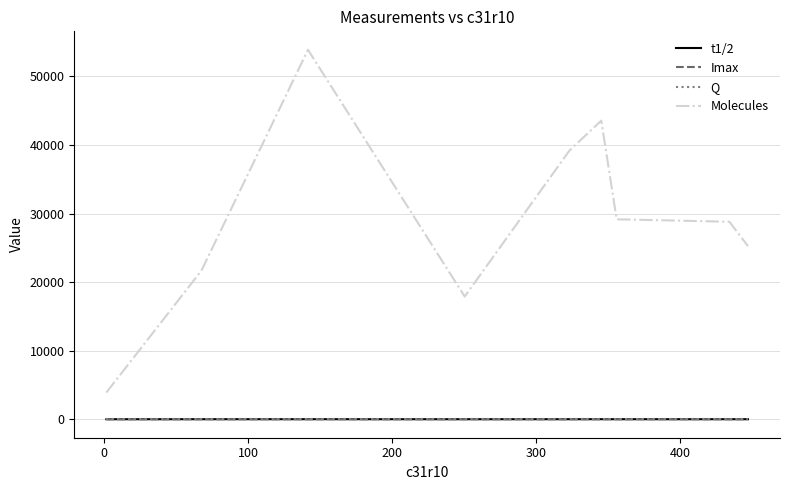

True or false: Molecules and t1/2 intersect in this chart.

False